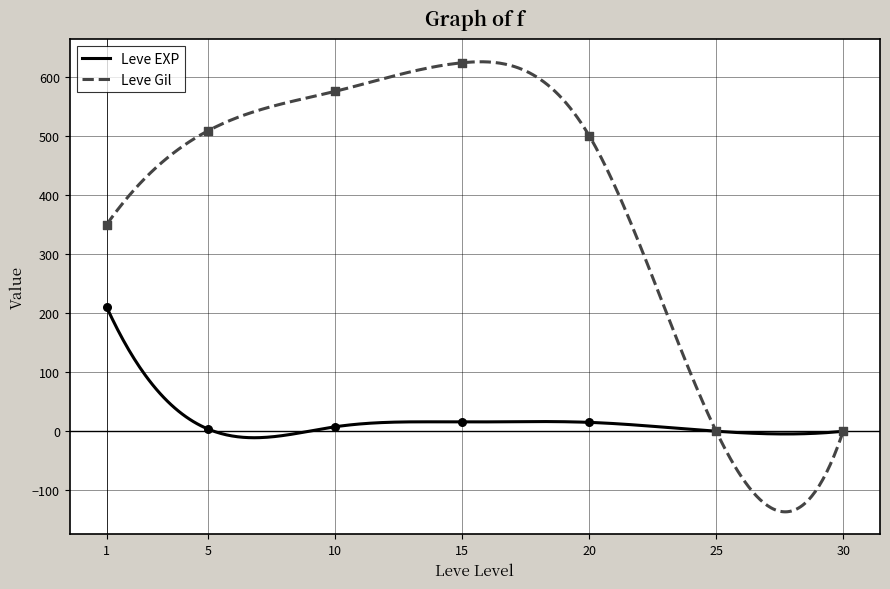

Which series has the largest total across all categories?

Leve Gil